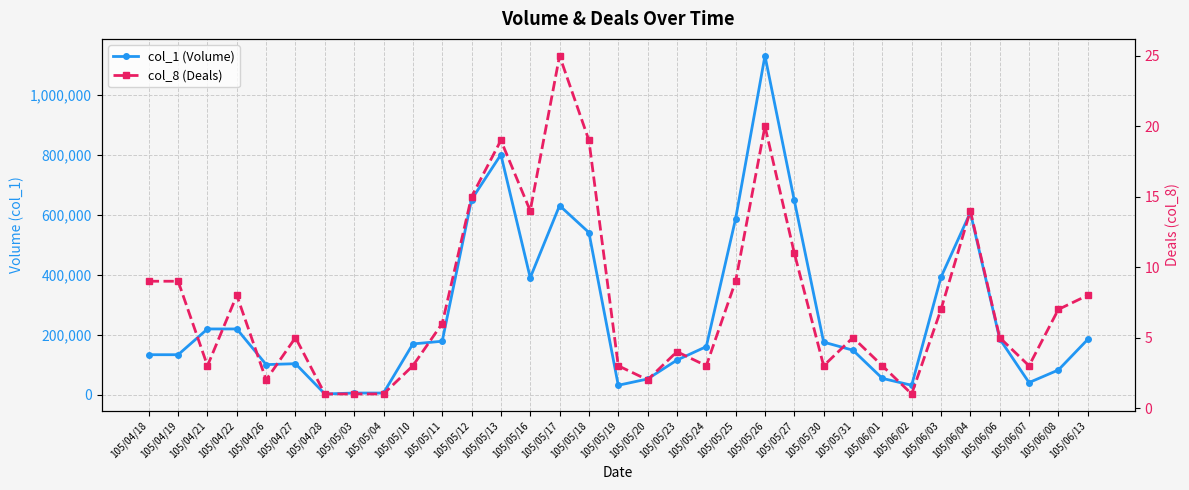

Is it true that col_8 (Deals) equals 14 at 105/05/16?

True